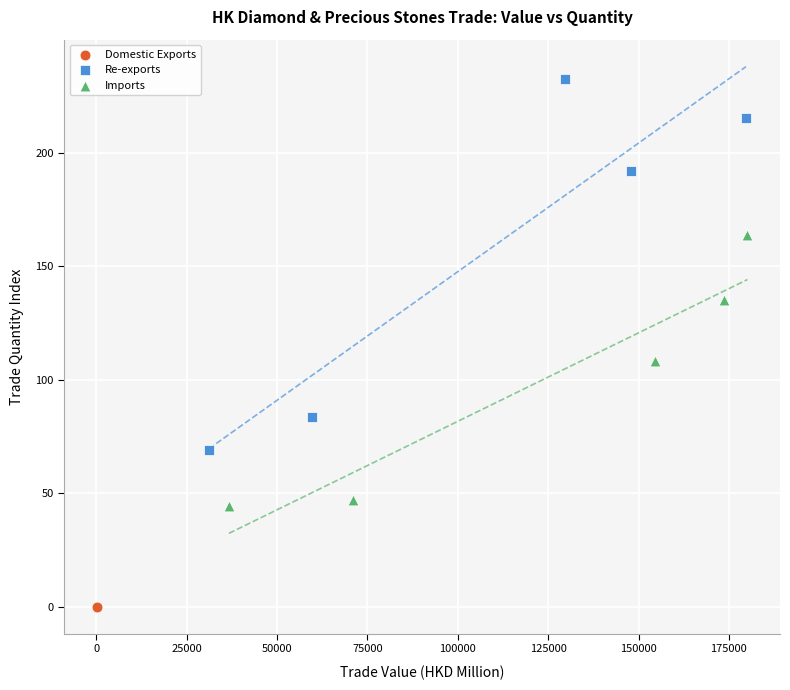

Which series contains the highest Y value?

Re-exports